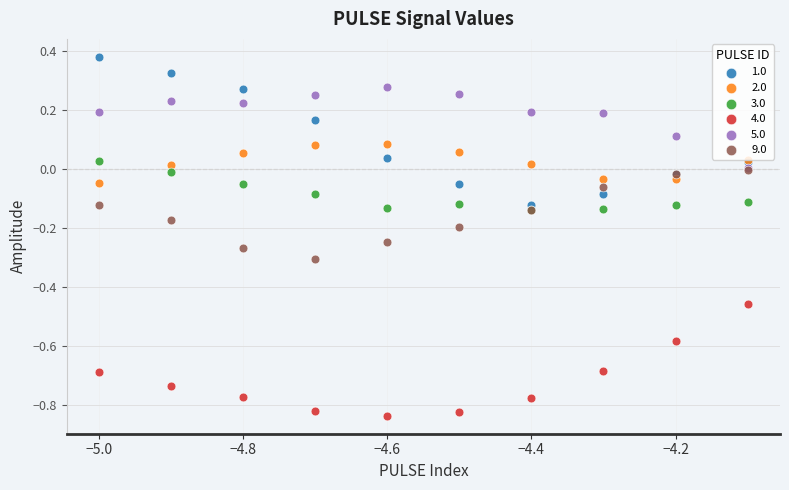

What are all the series names shown in the legend?

1.0, 2.0, 3.0, 4.0, 5.0, 9.0